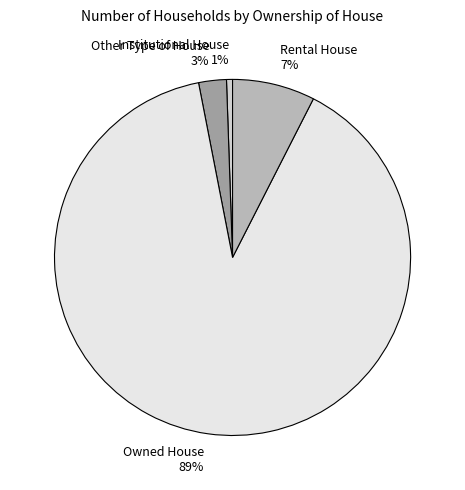

How many slices are in this pie chart?

4